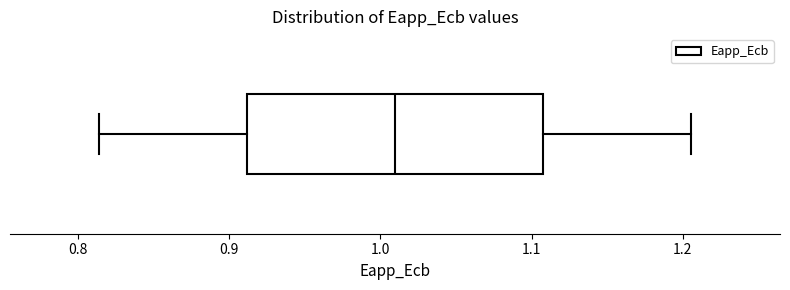

Where is the right edge of the box on the x-axis? The values are not printed on the chart, so give them approximately, as read against the axis.

1.11